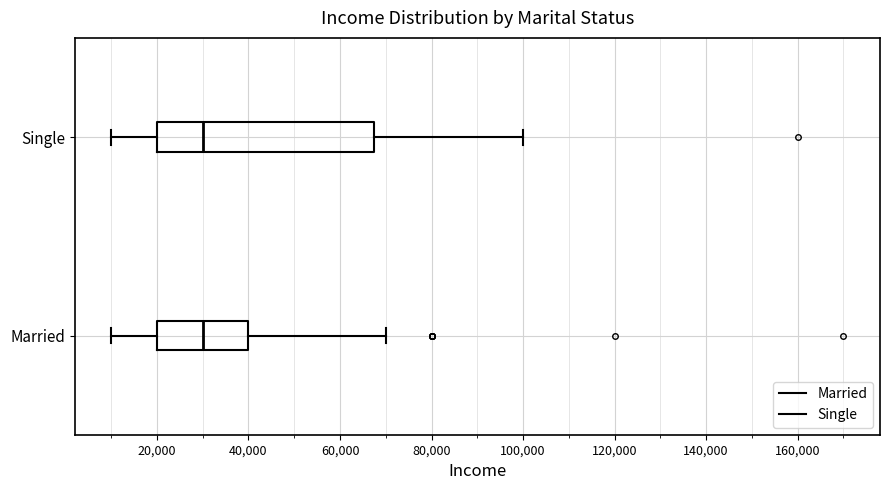

Comparing the boxes themselves (not the whiskers), which one is the widest?

Single